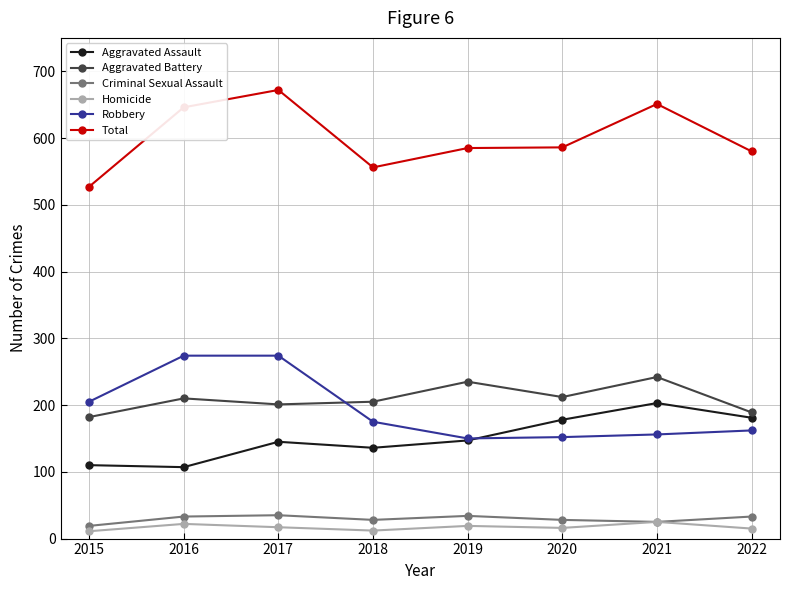

True or false: Homicide and Robbery intersect in this chart.

False